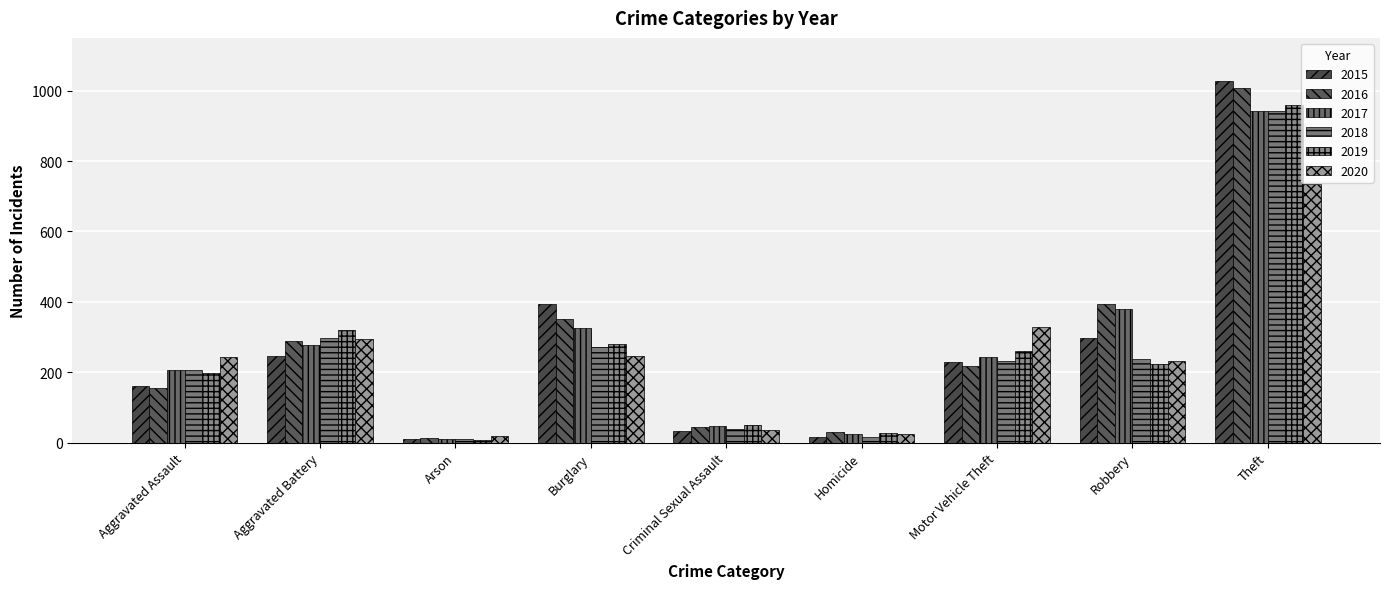

True or false: 2020 has a value of 20 at Arson.

True